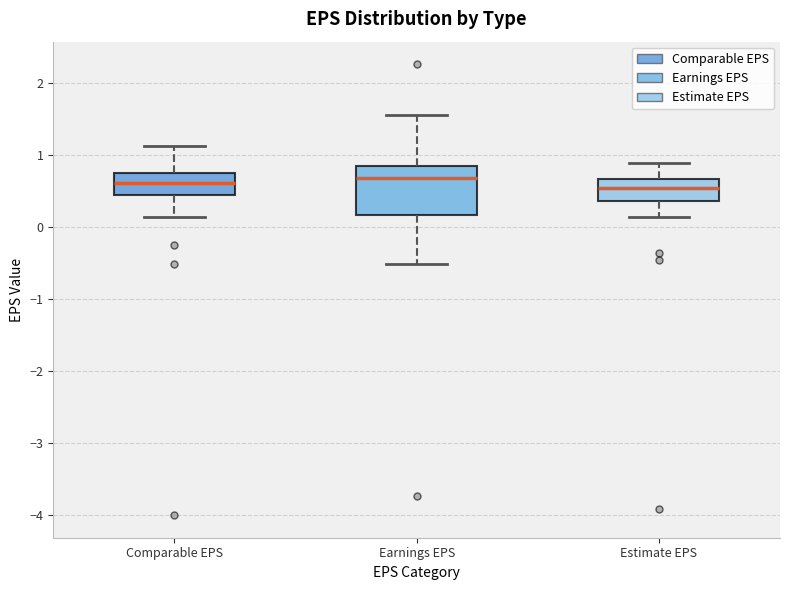

Reading left to right, transcribe this box plot: for each box, give where its median line is, the range the box spans, and where its two whiskers end, as read against the y-axis. The values are not printed on the chart, so give them approximately, as read against the axis.

Comparable EPS: median 0.6, box 0.4 to 0.8, whiskers 0.1 to 1.1
Earnings EPS: median 0.7, box 0.2 to 0.8, whiskers -0.5 to 1.5
Estimate EPS: median 0.5, box 0.4 to 0.7, whiskers 0.1 to 0.9